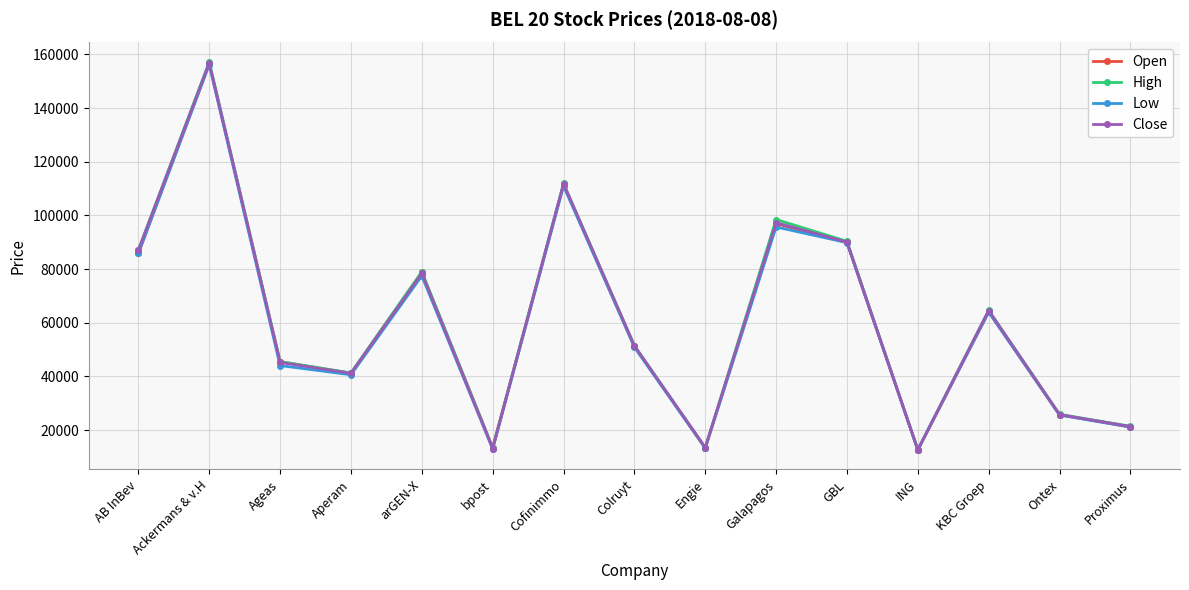

At how many categories does at least one series exceed 47185?

8